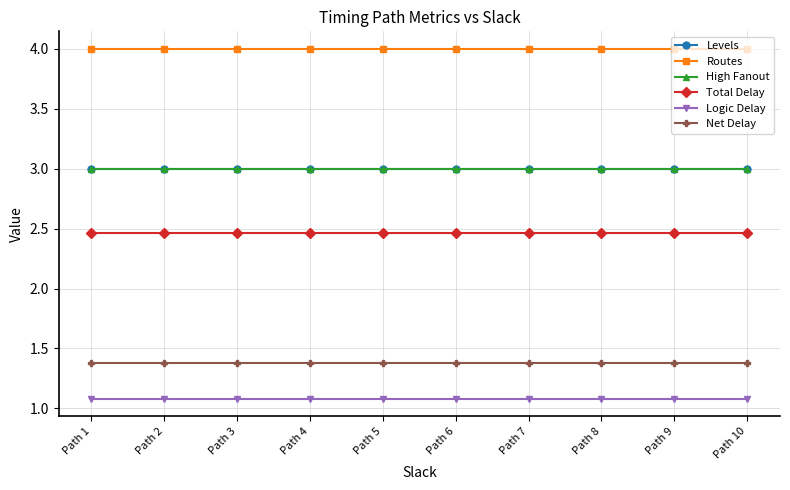

The value of Routes at Path 4 is 6.2. True or false?

False